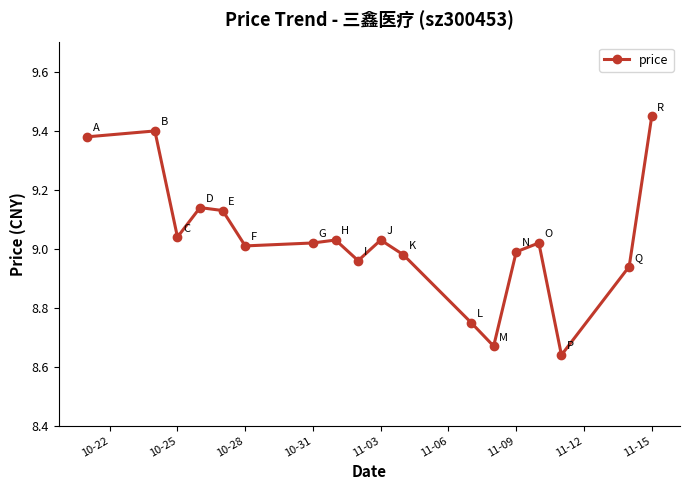

What is the difference between the maximum and minimum values?

0.8